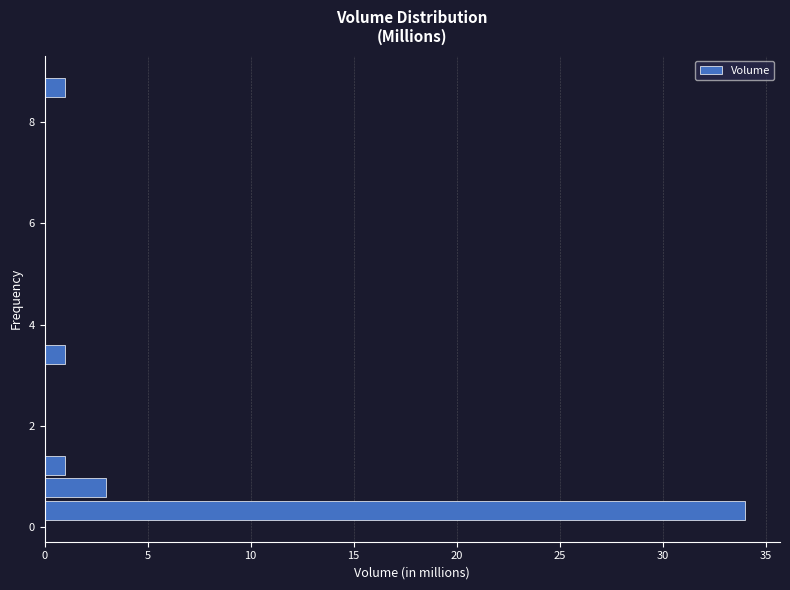

Read against the y-axis, roughly where is the centre of the longest bar?

0.4